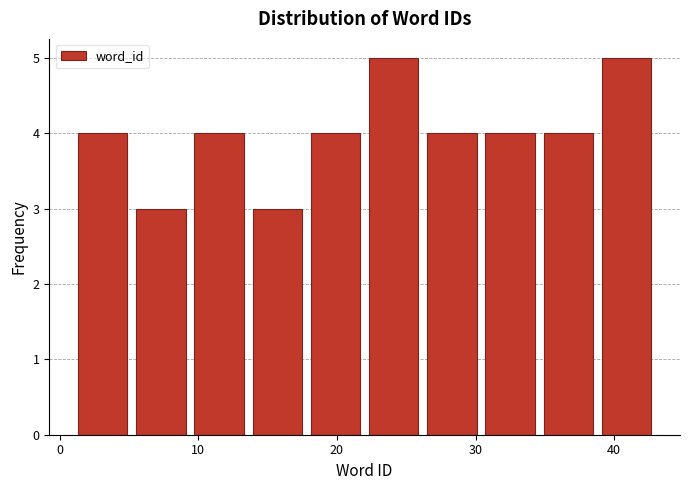

Reading left to right, list every bar in this chart as the range it spans on the x-axis followed by its height. Neither the bar edges nor the heights are printed on the chart, so give them approximately, as read against the axes.

1.0 to 5.2: 4
5.2 to 9.4: 3
9.4 to 13.6: 4
13.6 to 17.8: 3
17.8 to 22.0: 4
22.0 to 26.2: 5
26.2 to 30.4: 4
30.4 to 34.6: 4
34.6 to 38.8: 4
38.8 to 43.0: 5